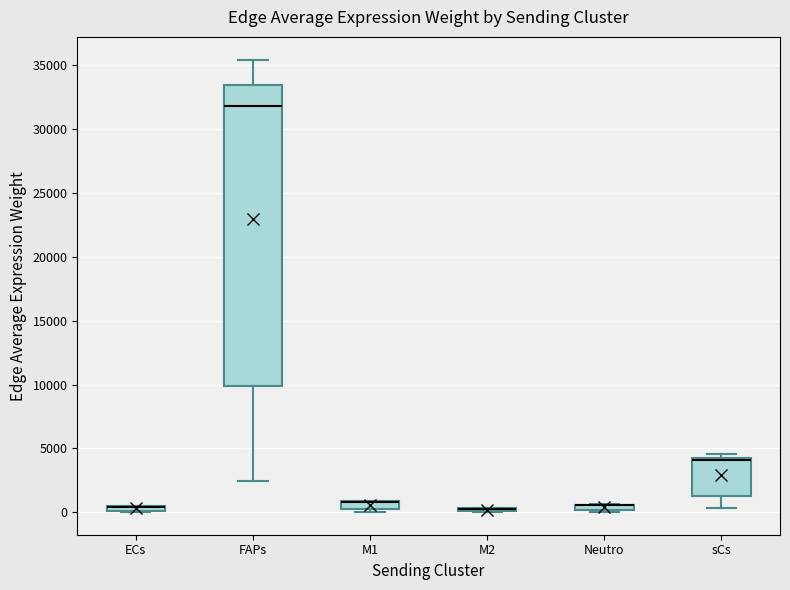

Comparing the boxes themselves (not the whiskers), which one is the tallest?

FAPs